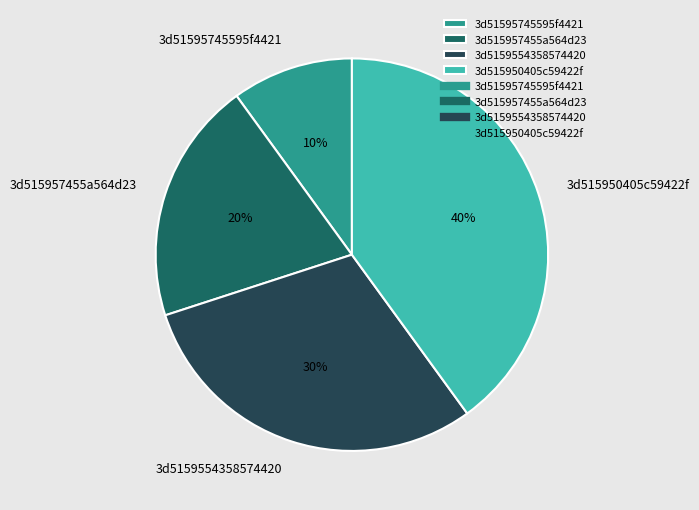

Is there any slice that represents more than half of the pie?

No